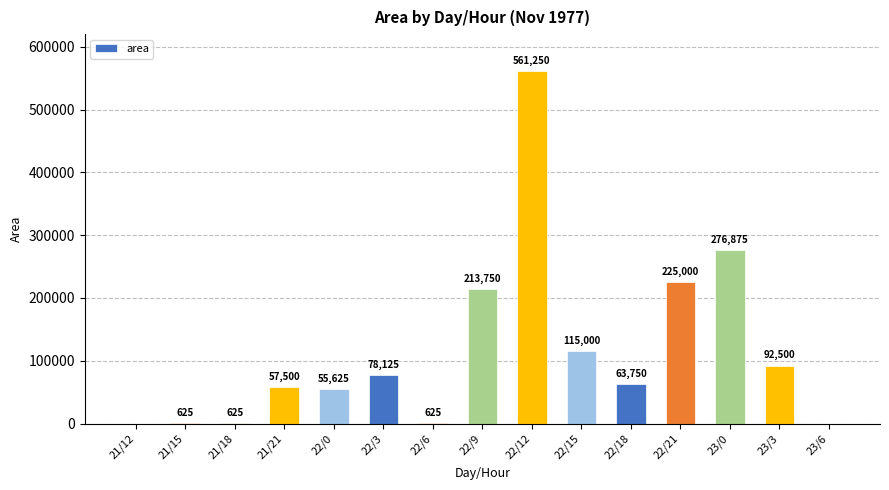

What is the change in value from 21/18 to 22/12?

+560625